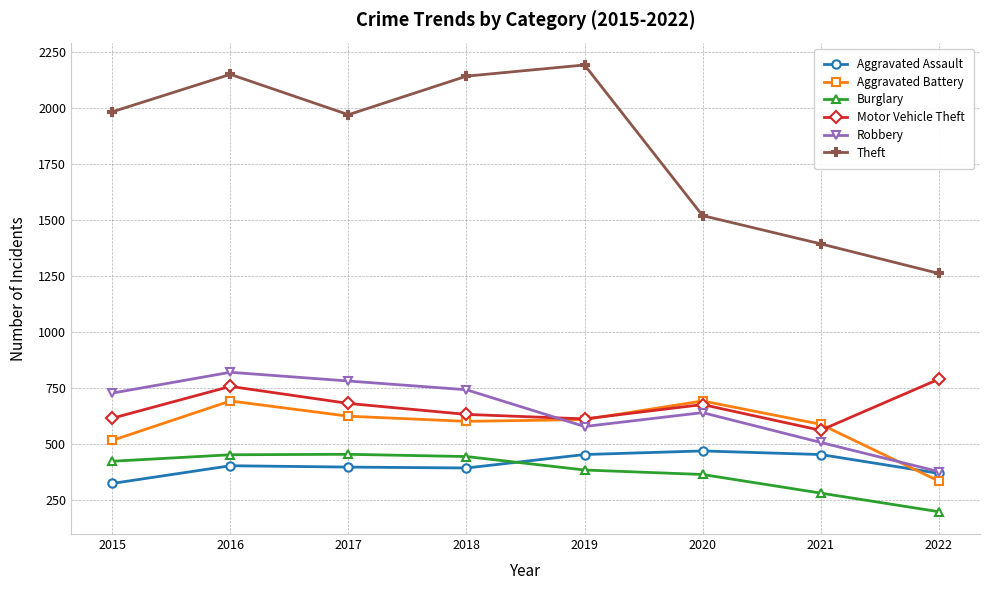

True or false: Motor Vehicle Theft has more than 0 points higher than both neighbors.

True